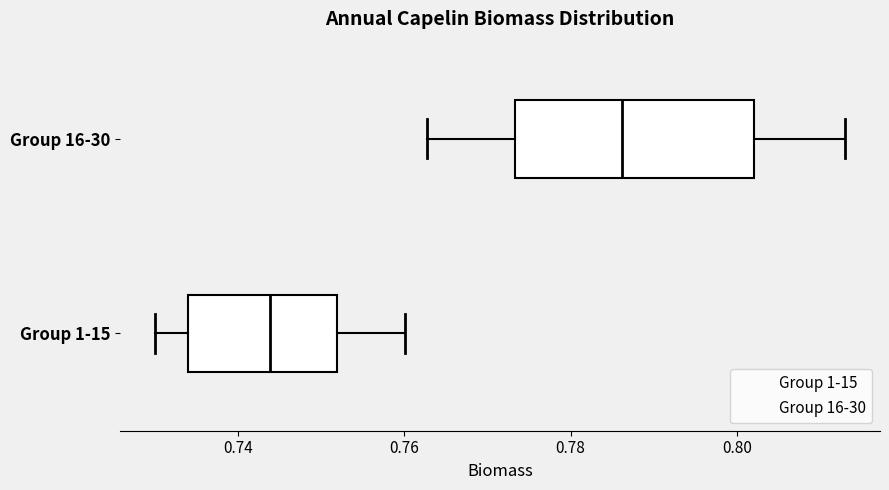

Which box has the furthest to the right median line?

Group 16-30